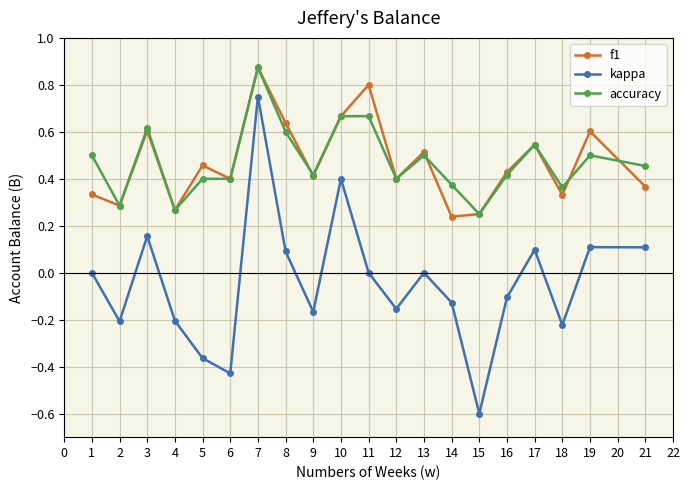

How many interior local valleys does the f1 series have?

7